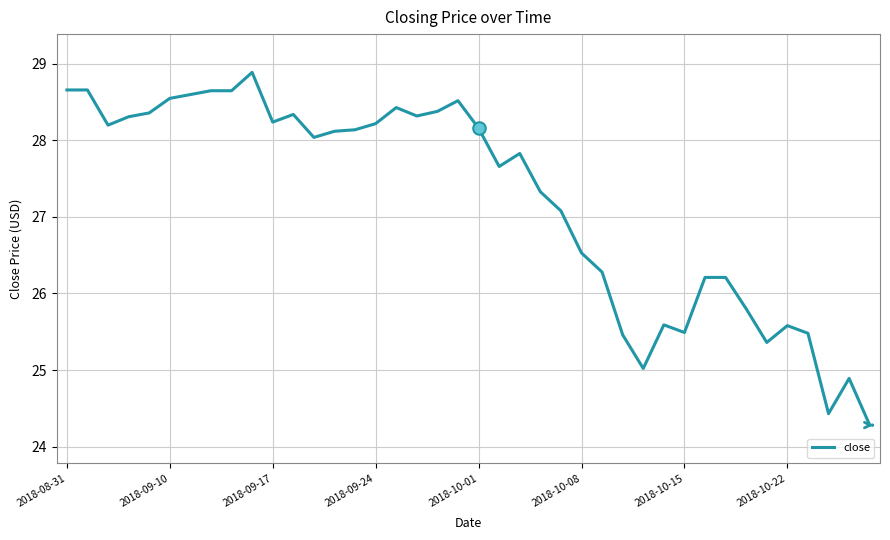

What is the greatest value displayed?

28.9